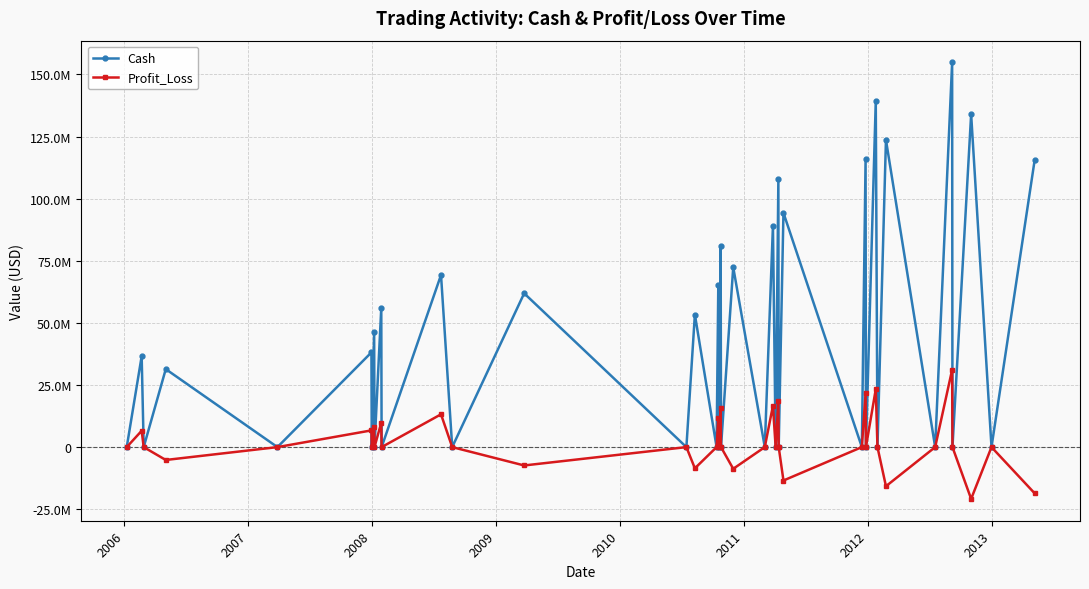

What are all the series names shown in the legend?

Cash, Profit_Loss